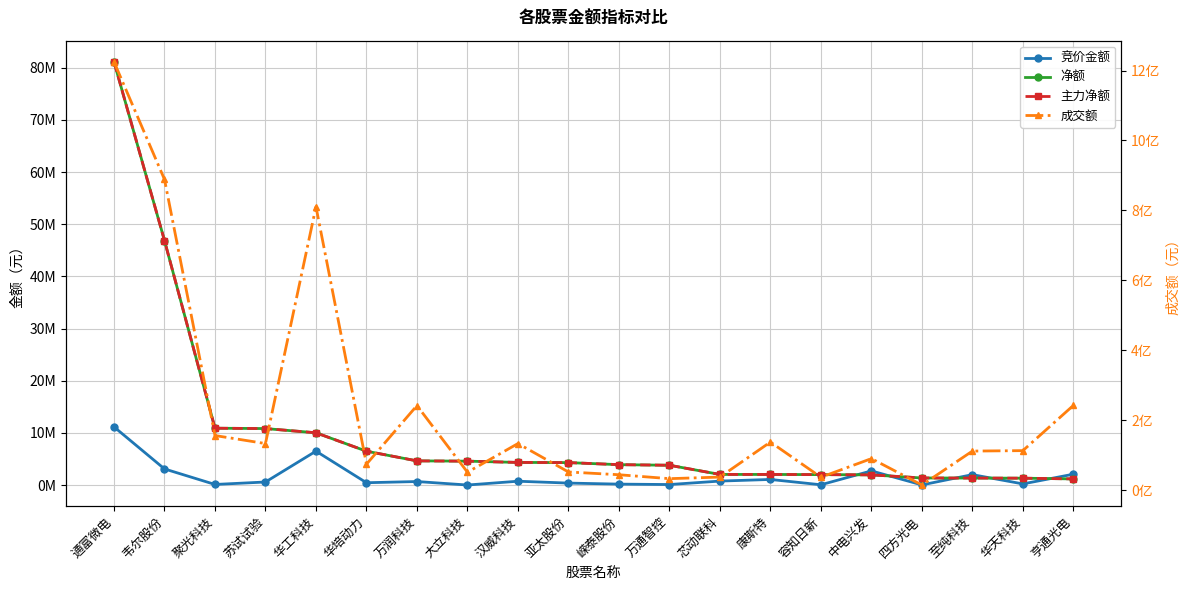

Which series has the largest range (max minus min)?

成交额